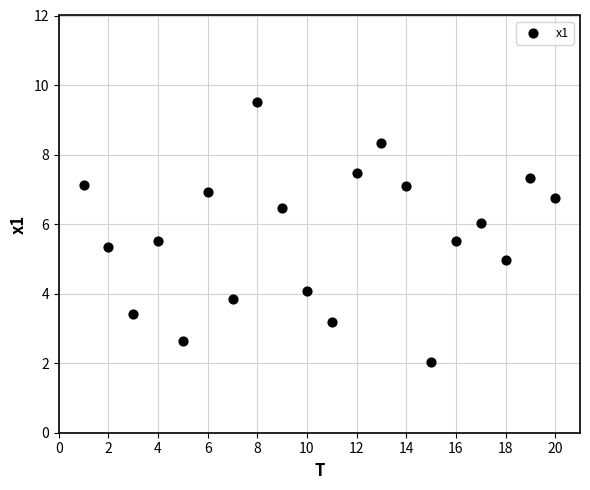

What is the range of Y values (max minus min)?

7.5